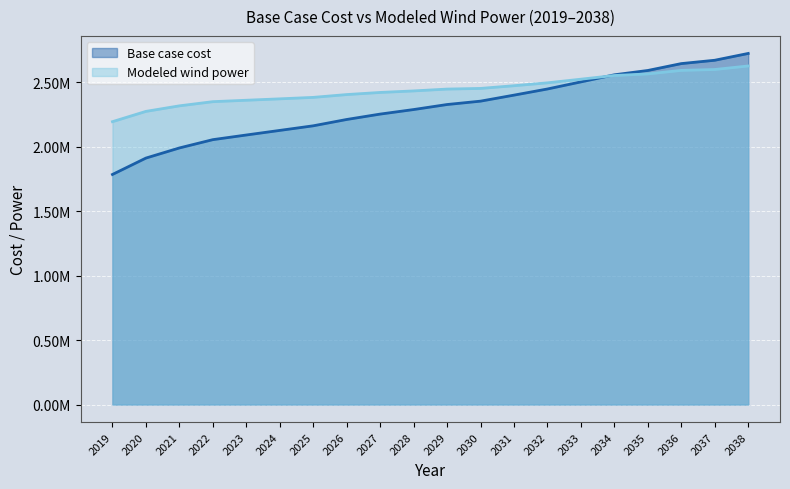

Which series changed the most between 2022 and 2026?

Base case cost